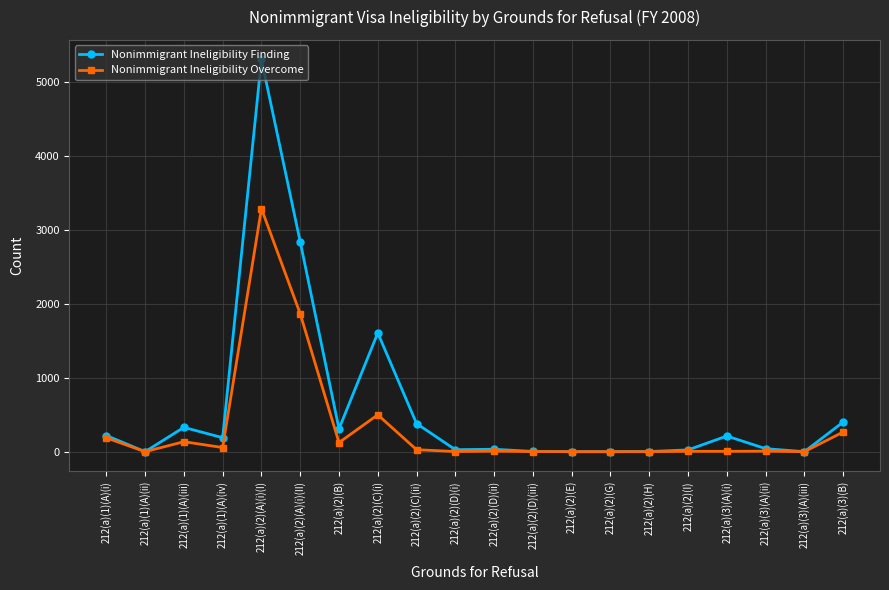

List the series in order of their peak value, highest first.

Nonimmigrant Ineligibility Finding, Nonimmigrant Ineligibility Overcome